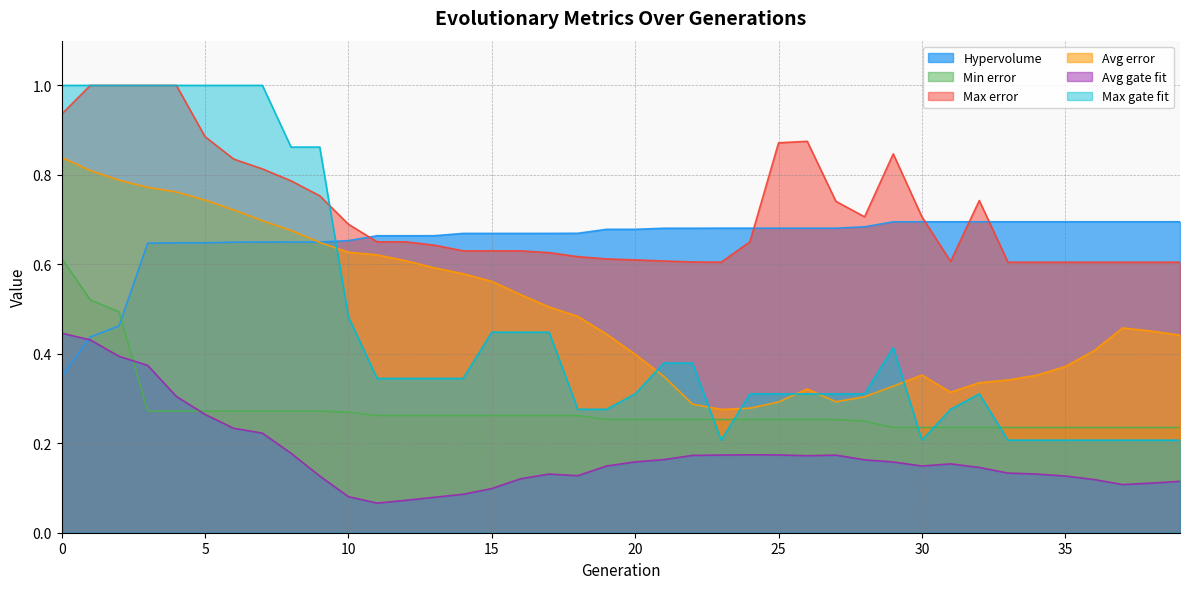

Is the value of Max error at 39 greater than the value of Hypervolume at 20?

No